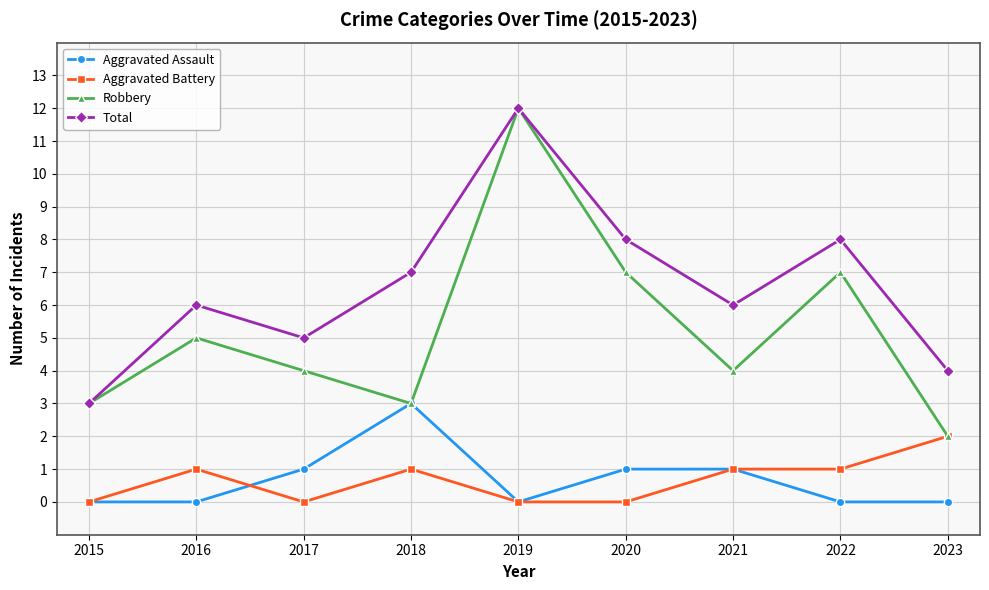

Reading left to right, extract all data points from this chart.

Aggravated Assault: 0	0	1	3	0	1	1	0	0
Aggravated Battery: 0	1	0	1	0	0	1	1	2
Robbery: 3	5	4	3	12	7	4	7	2
Total: 3	6	5	7	12	8	6	8	4